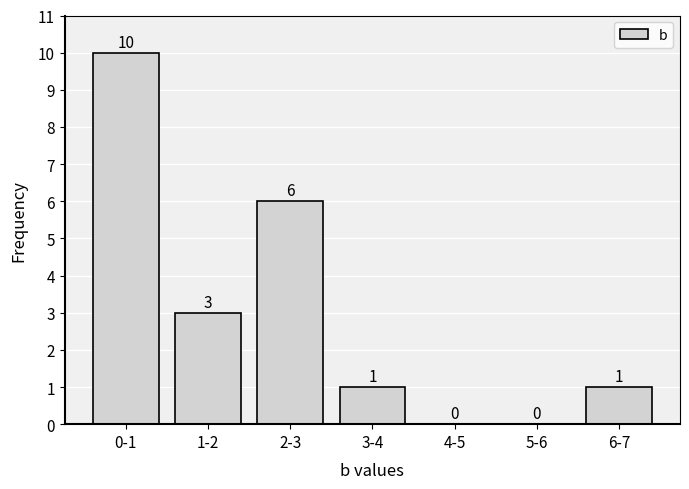

Reading left to right, extract all data points from this chart.

0-1=10	1-2=3	2-3=6	3-4=1	4-5=0	5-6=0	6-7=1